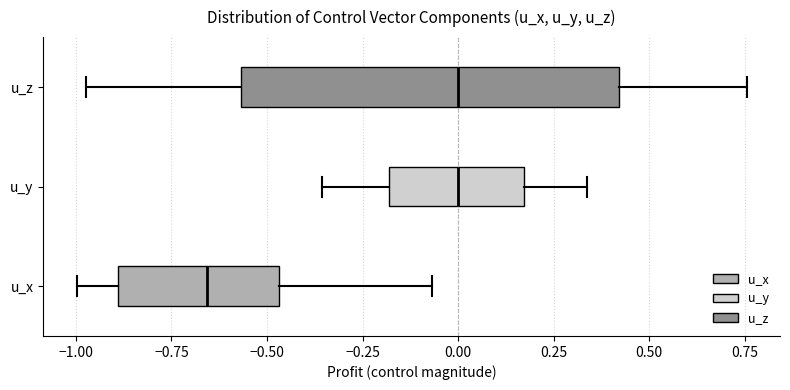

Which box's median line is the furthest to the left?

u_x